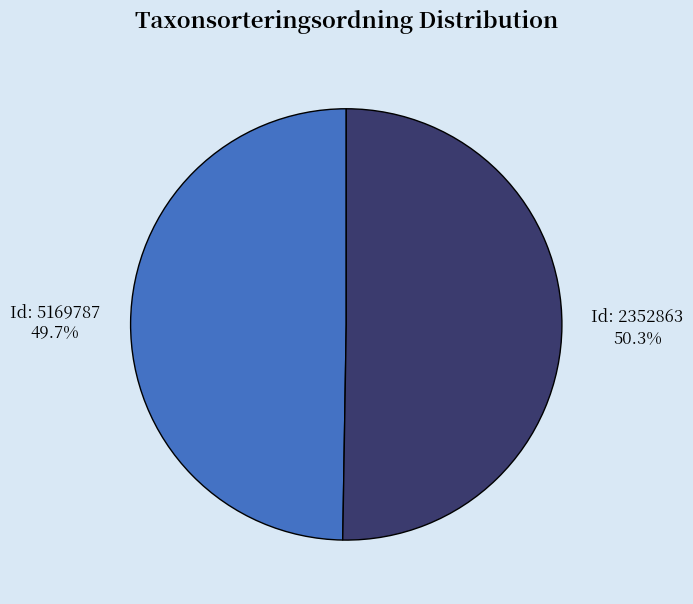

Is there a majority slice in this chart?

Yes